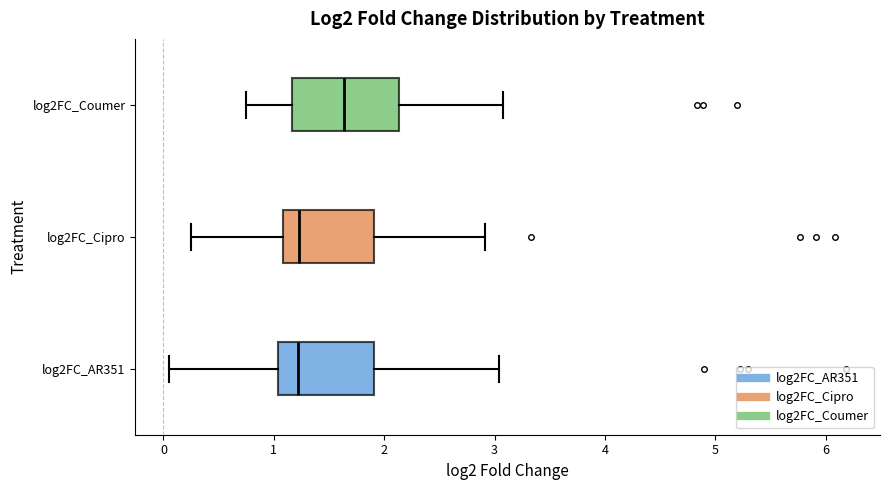

Reading bottom to top, transcribe this box plot: for each box, give where its median line is, the range the box spans, and where its two whiskers end, as read against the x-axis. The values are not printed on the chart, so give them approximately, as read against the axis.

log2FC_AR351: median 1.2, box 1.0 to 1.9, whiskers 0.1 to 3.0
log2FC_Cipro: median 1.2, box 1.1 to 1.9, whiskers 0.2 to 2.9
log2FC_Coumer: median 1.6, box 1.2 to 2.1, whiskers 0.7 to 3.1